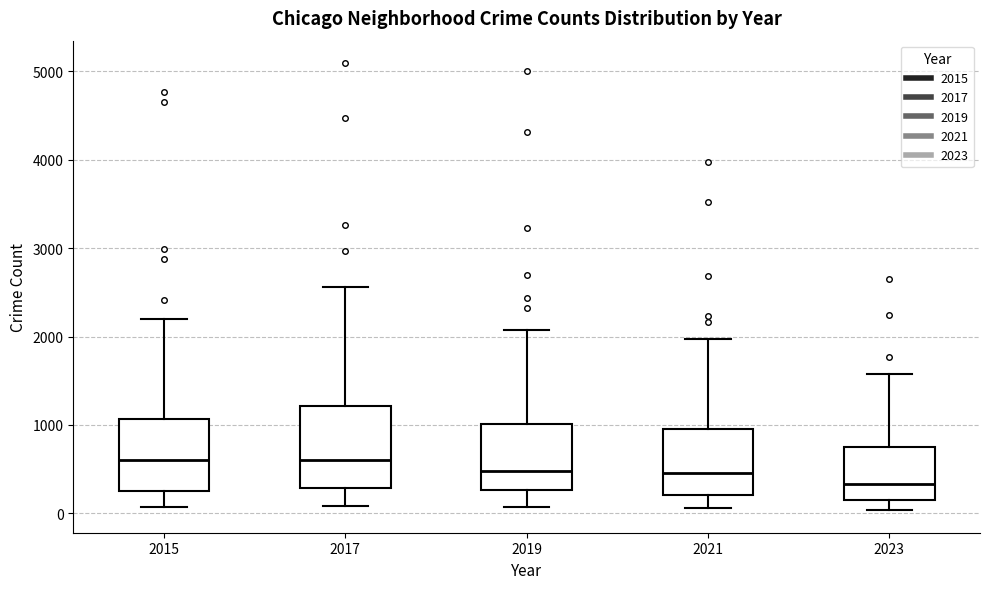

Reading left to right, transcribe this box plot: for each box, give where its median line is, the range the box spans, and where its two whiskers end, as read against the y-axis. The values are not printed on the chart, so give them approximately, as read against the axis.

2015: median 600, box 300 to 1100, whiskers 100 to 2200
2017: median 600, box 300 to 1200, whiskers 100 to 2600
2019: median 500, box 300 to 1000, whiskers 100 to 2100
2021: median 500, box 200 to 900, whiskers 100 to 2000
2023: median 300, box 200 to 700, whiskers 0 to 1600